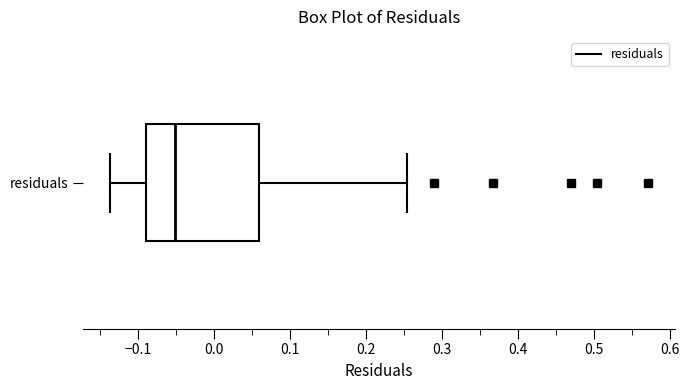

Read this box plot against the x-axis: the position of the median line, the range covered by the box, and the ends of both whiskers. The values are not printed on the chart, so give them approximately, as read against the axis.

median -0.05, box -0.09 to 0.06, whiskers -0.14 to 0.25